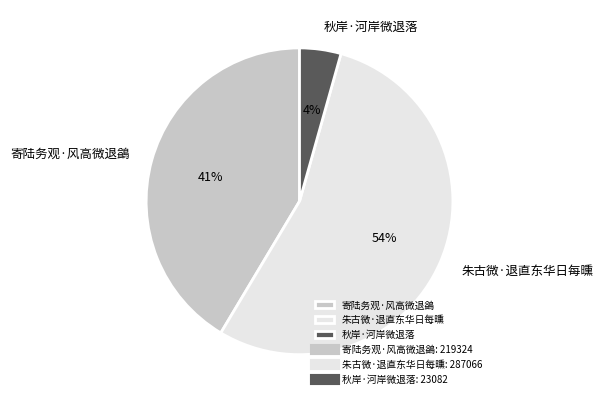

To the nearest percent, what is the average slice percentage?

33%